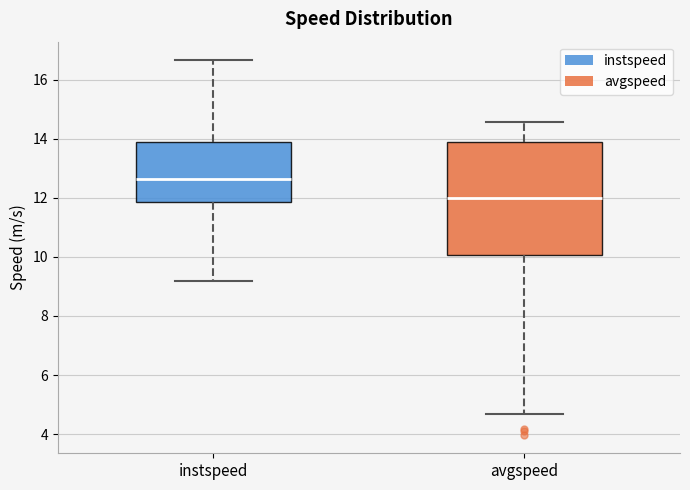

Which box is the tallest, from its lower edge to its upper edge?

avgspeed